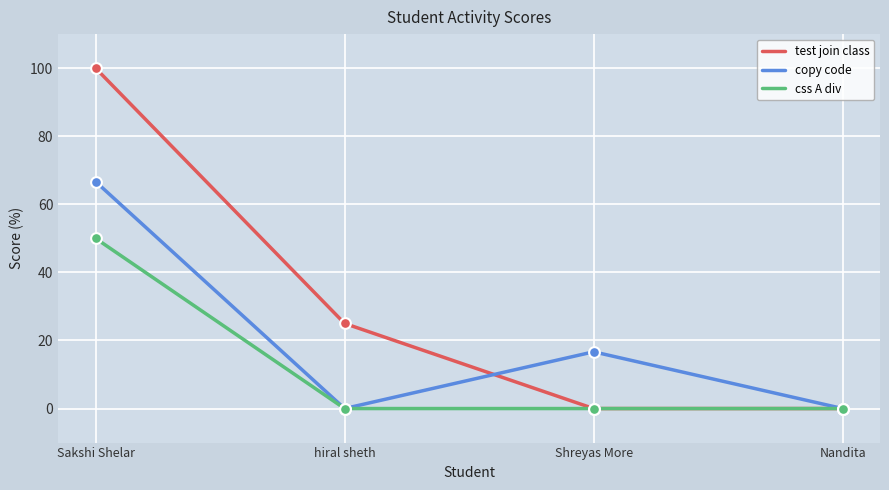

At how many categories does at least one series exceed 87?

1